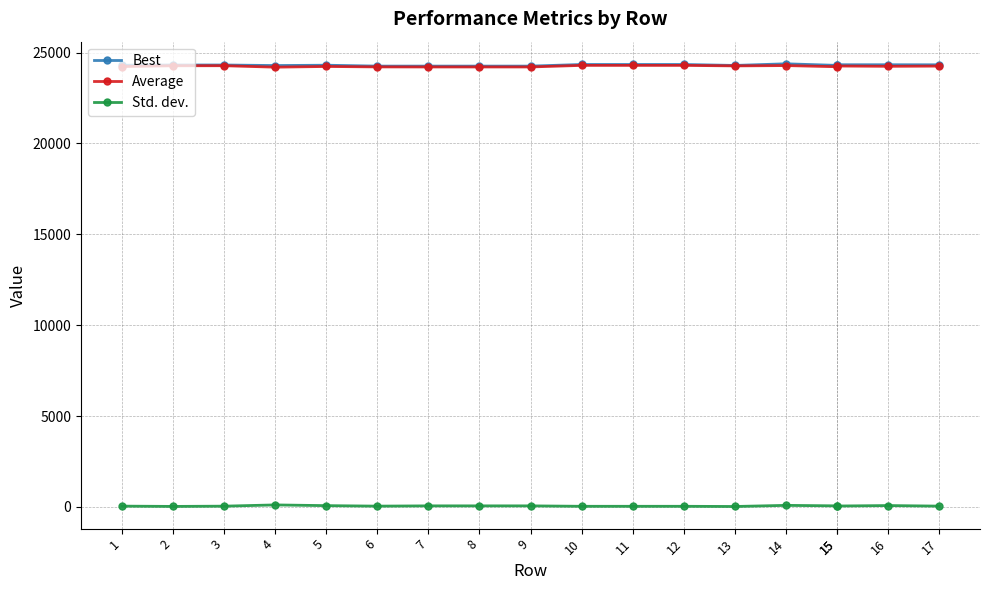

True or false: Std. dev. and Best intersect in this chart.

False